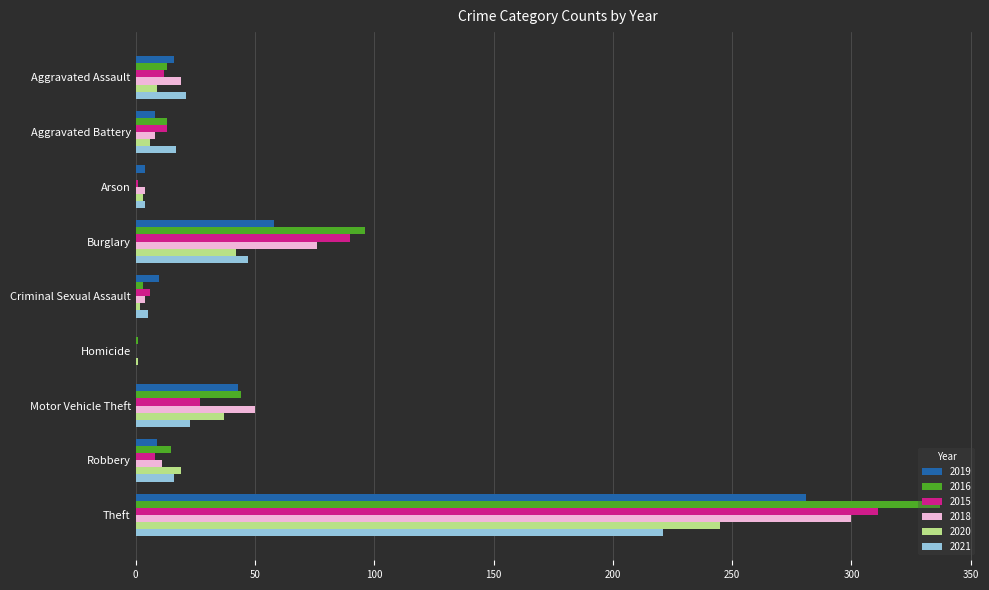

How many values in 2018 are above zero?

8